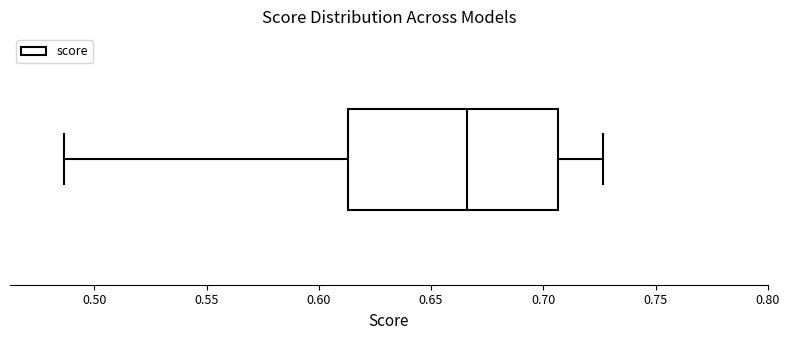

Transcribe this box plot: give where the median line is, the range the box spans, and where the two whiskers end, as read against the x-axis. The values are not printed on the chart, so give them approximately, as read against the axis.

median 0.665, box 0.615 to 0.705, whiskers 0.485 to 0.725